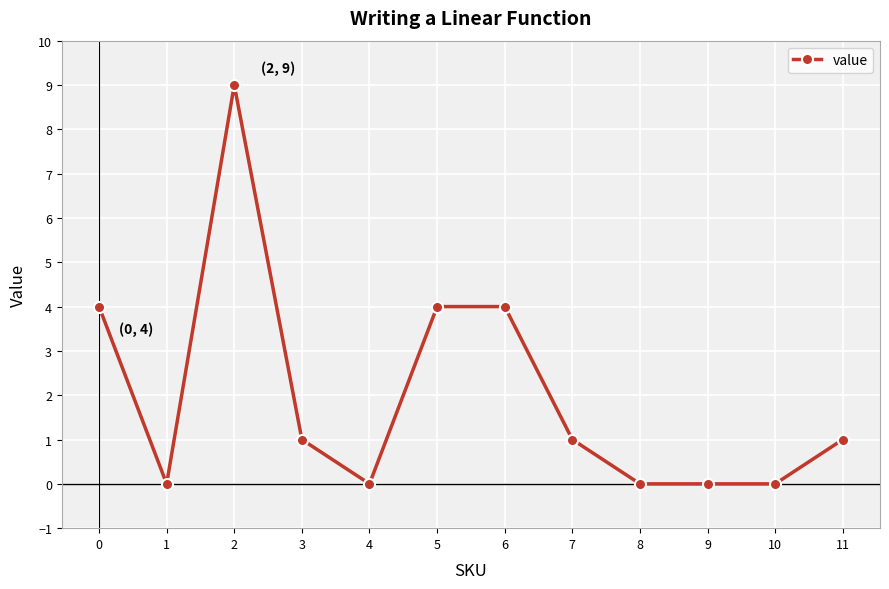

Where is the first local maximum?

2